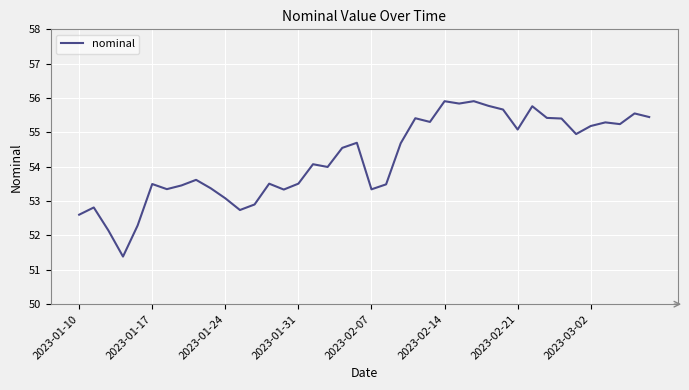

How many lines are shown in the chart?

1